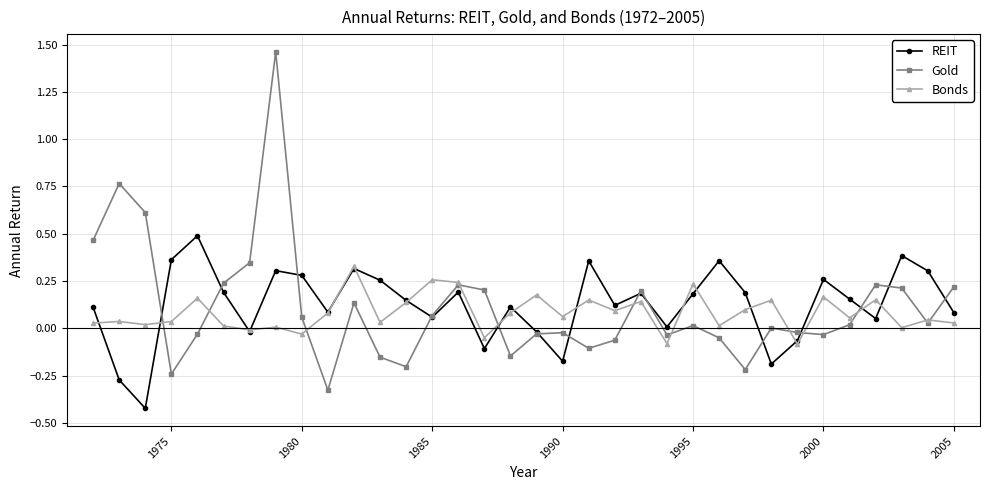

True or false: REIT has more than 2 points higher than both neighbors.

True